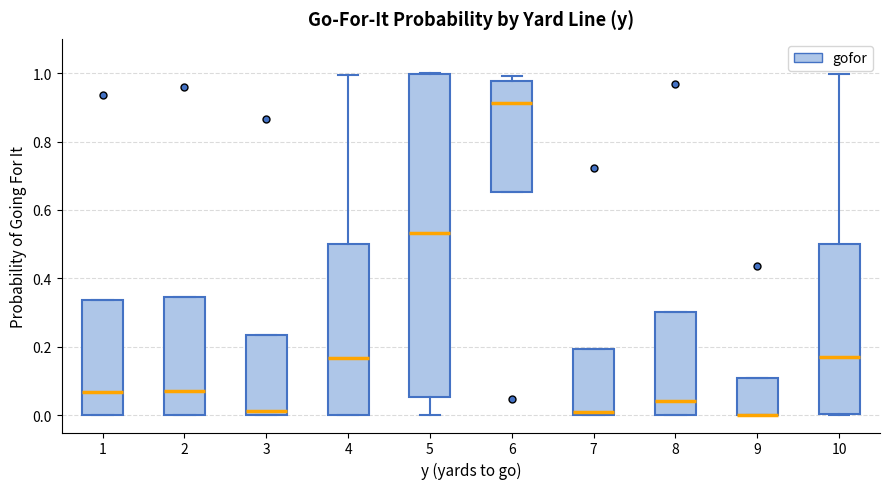

Where does the median line of the box at x = 4 sit on the y-axis? The values are not printed on the chart, so give them approximately, as read against the axis.

0.16